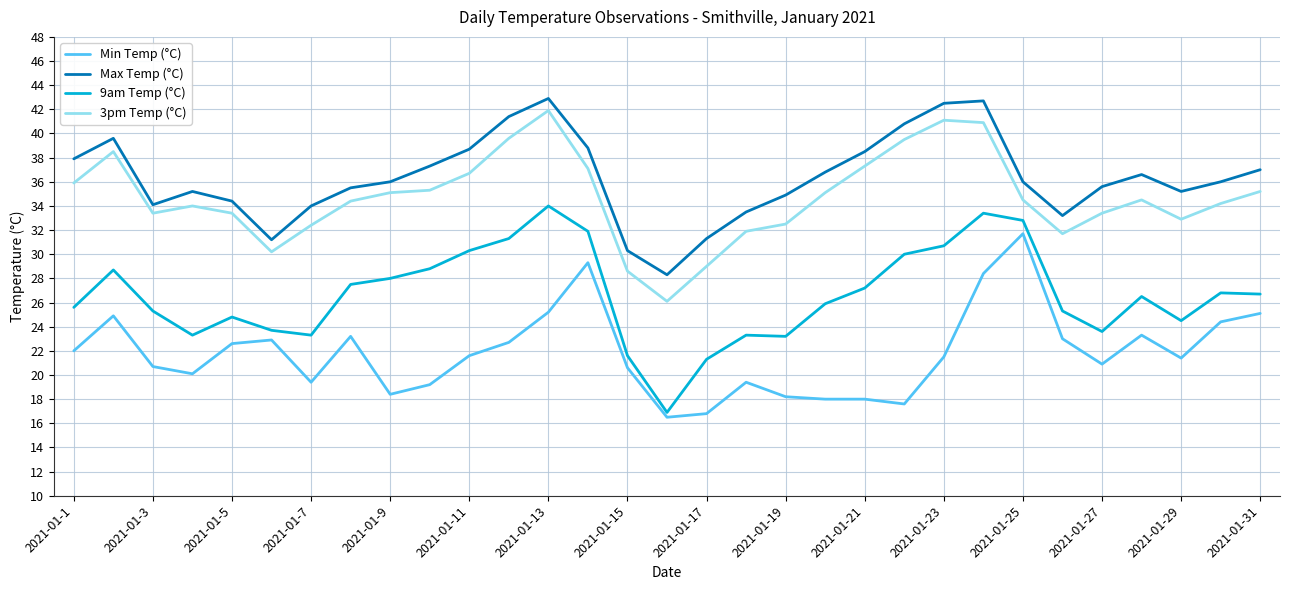

What is the minimum value shown in the chart?

16.5